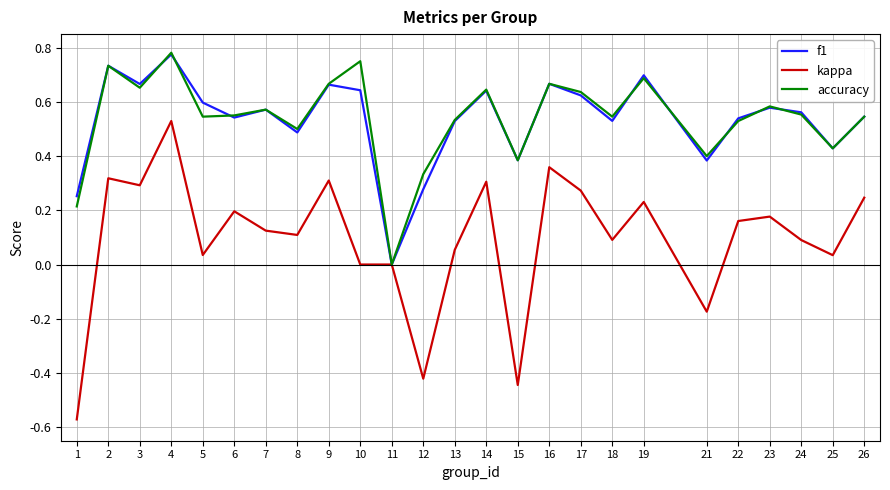

What is the sum of the accuracy values at 24 and 7?

1.1